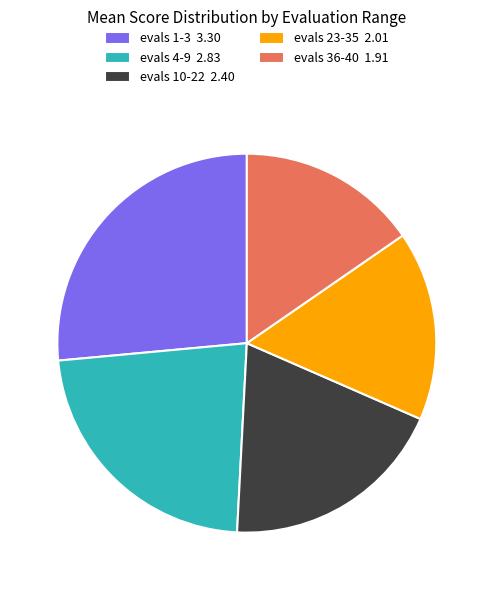

True or false: evals 4-9 2.83 accounts for 36% of the total.

False